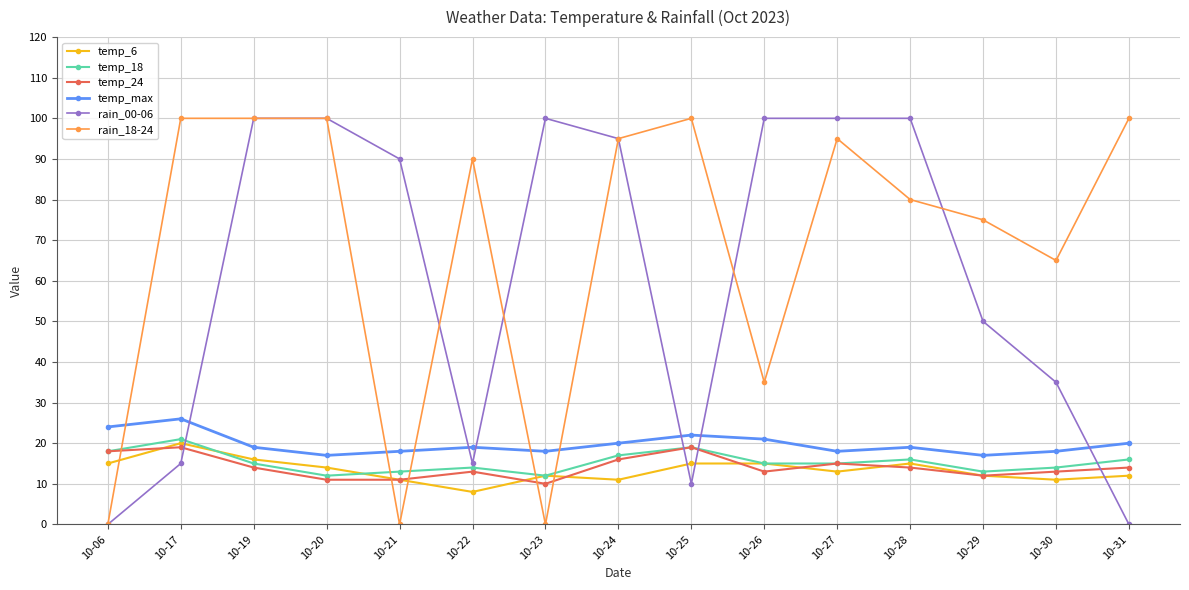

Rank the series at 10-28 from highest to lowest value.

rain_00-06, rain_18-24, temp_max, temp_18, temp_6, temp_24